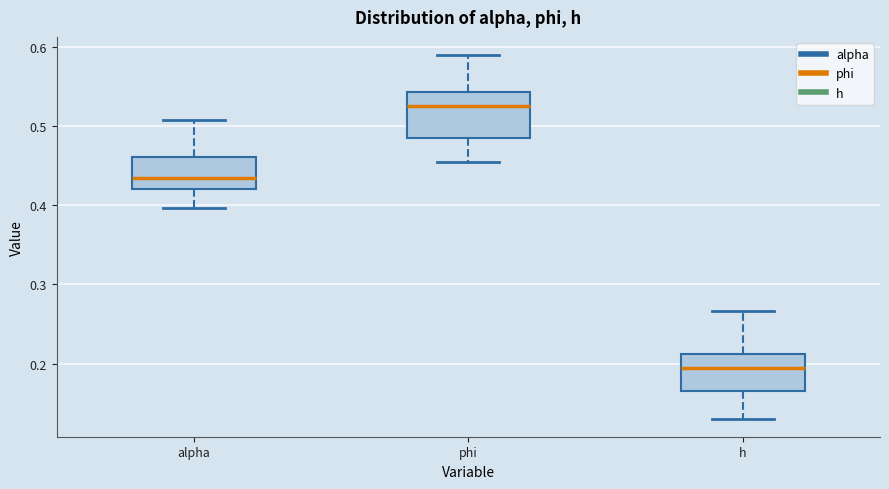

Reading left to right, transcribe this box plot: for each box, give where its median line is, the range the box spans, and where its two whiskers end, as read against the y-axis. The values are not printed on the chart, so give them approximately, as read against the axis.

alpha: median 0.43, box 0.42 to 0.46, whiskers 0.40 to 0.51
phi: median 0.53, box 0.48 to 0.54, whiskers 0.46 to 0.59
h: median 0.19, box 0.17 to 0.21, whiskers 0.13 to 0.27